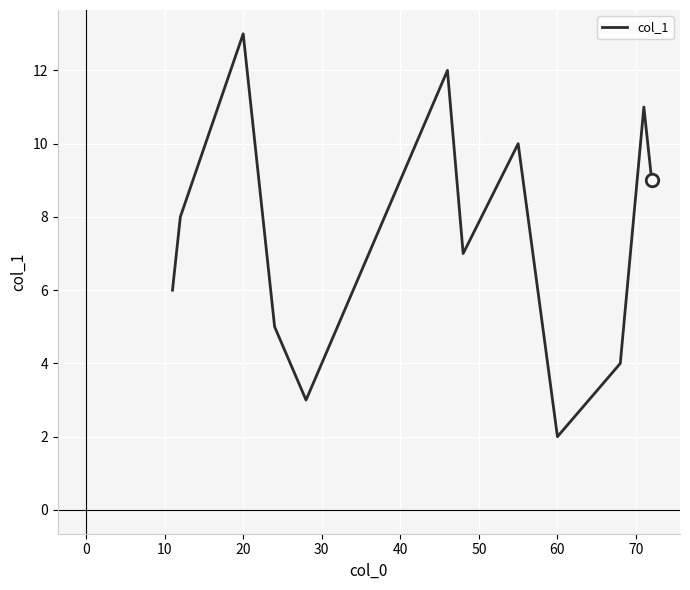

What is the difference between the maximum and minimum values?

11